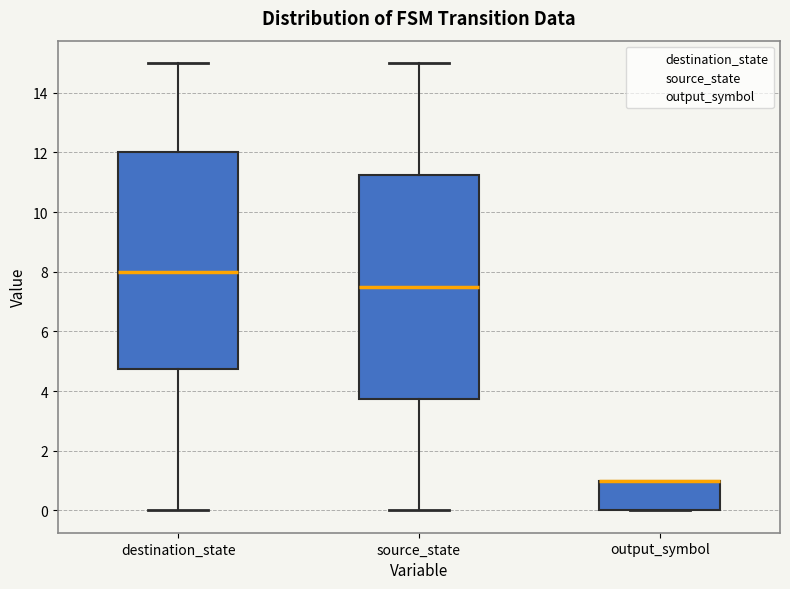

Comparing the boxes themselves (not the whiskers), which one is the tallest?

source_state